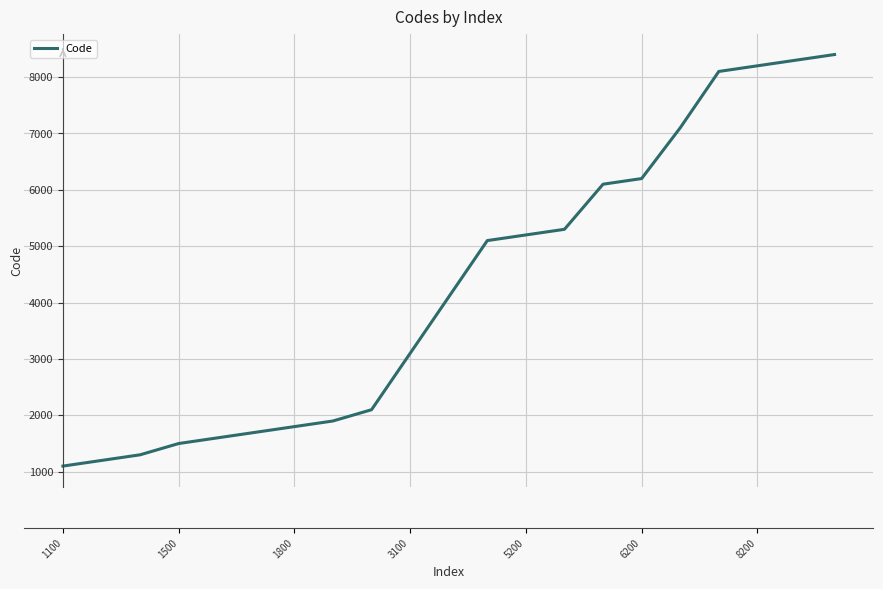

What is the greatest value displayed?

8400